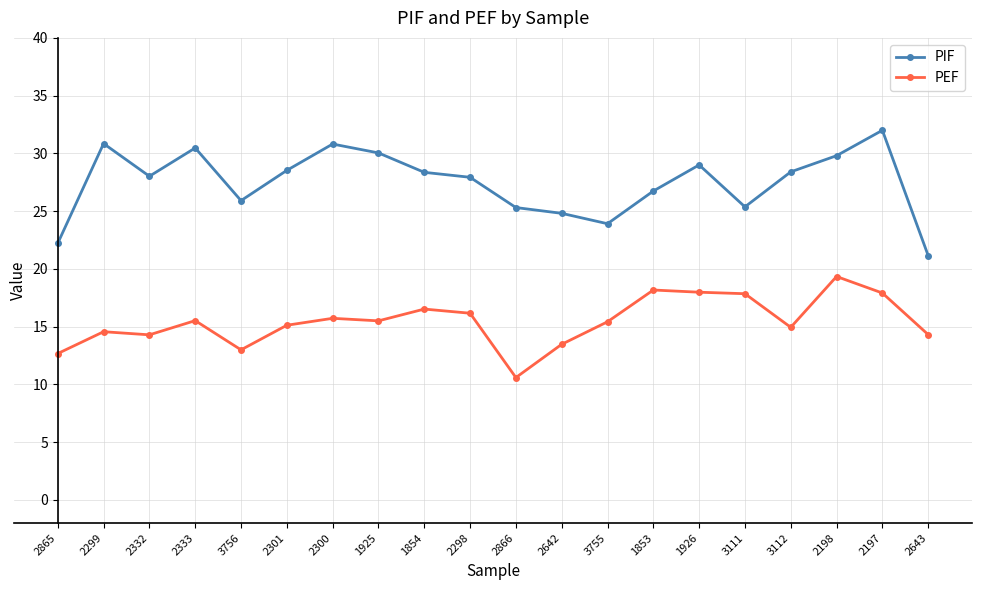

At how many categories does at least one series exceed 20?

20